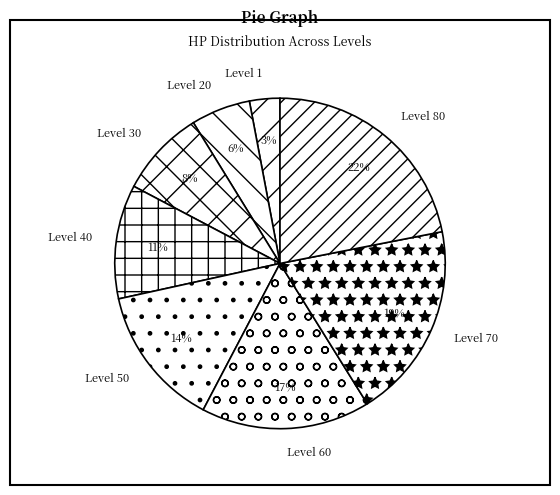

Does Level 30 account for over 50% of the chart?

No